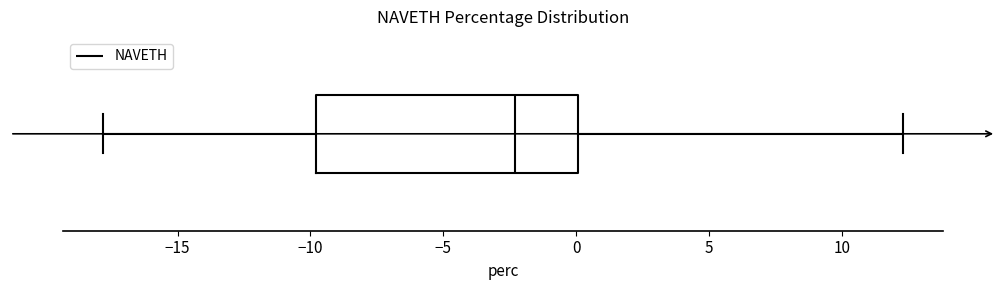

Where does the left whisker of the box end on the x-axis? The values are not printed on the chart, so give them approximately, as read against the axis.

-18.0